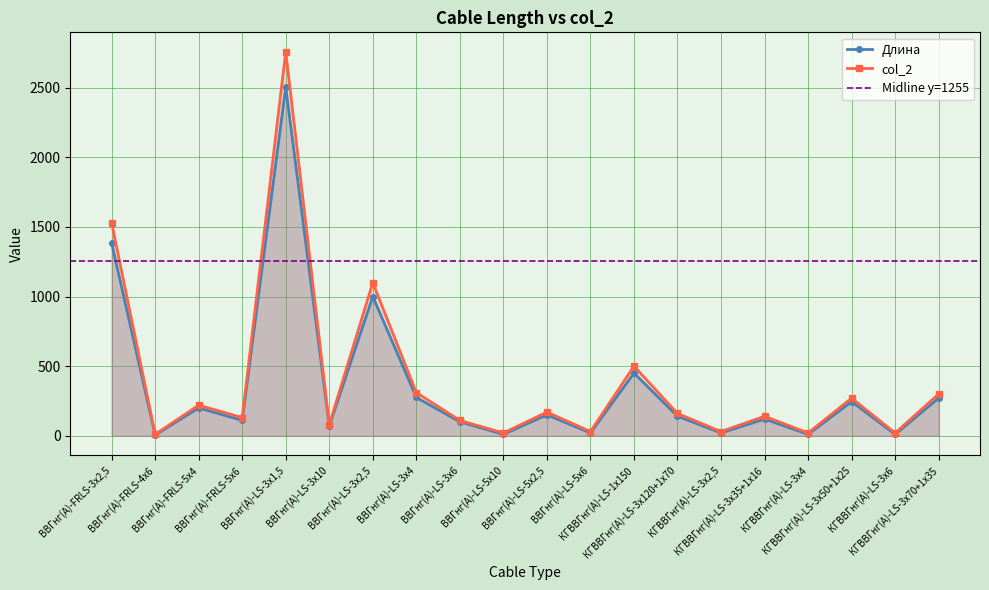

What is the difference between the second highest and second lowest values in the col_2 series?

1510